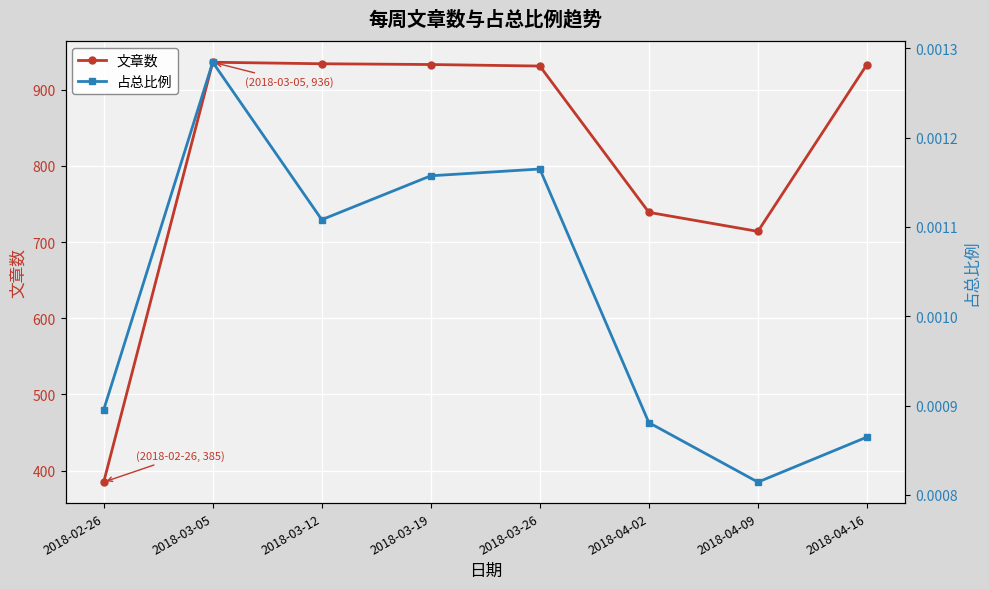

What is the label of the 6th point from the right?

2018-03-12